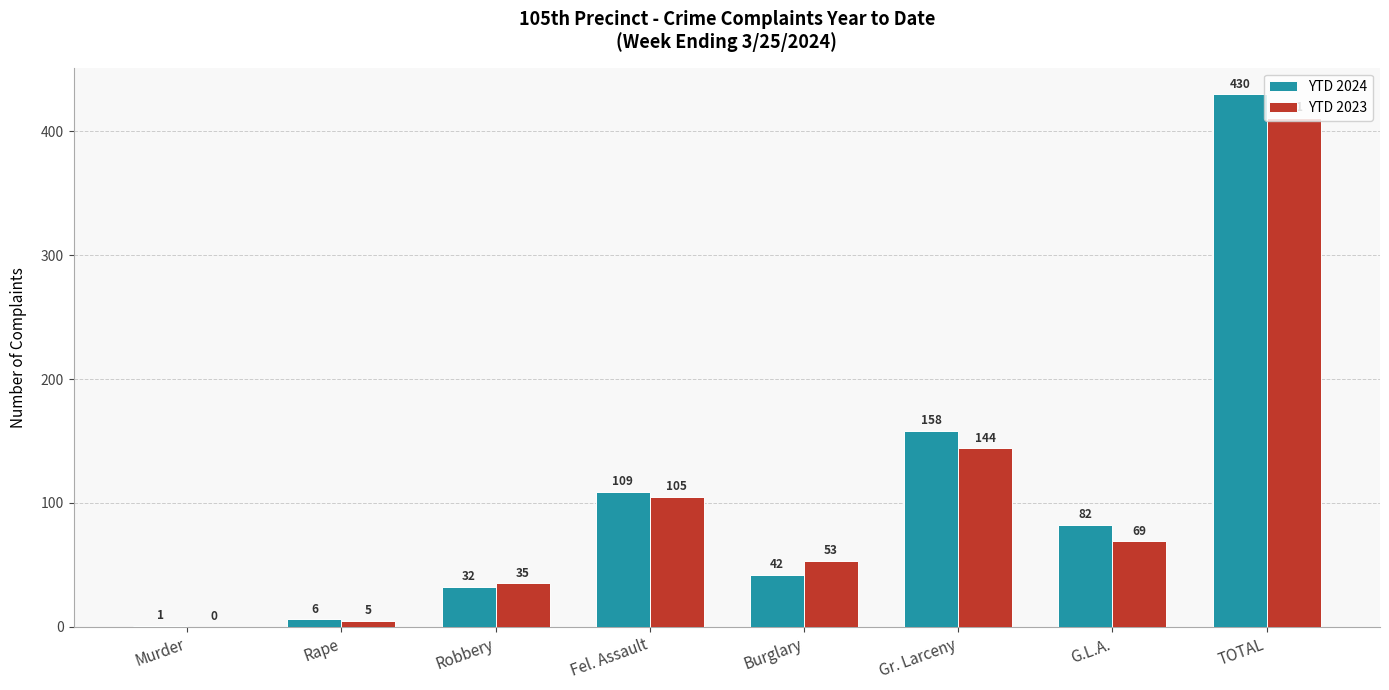

Reading left to right, list all the values displayed in this chart.

YTD 2024: 1	6	32	109	42	158	82	430
YTD 2023: 0	5	35	105	53	144	69	411